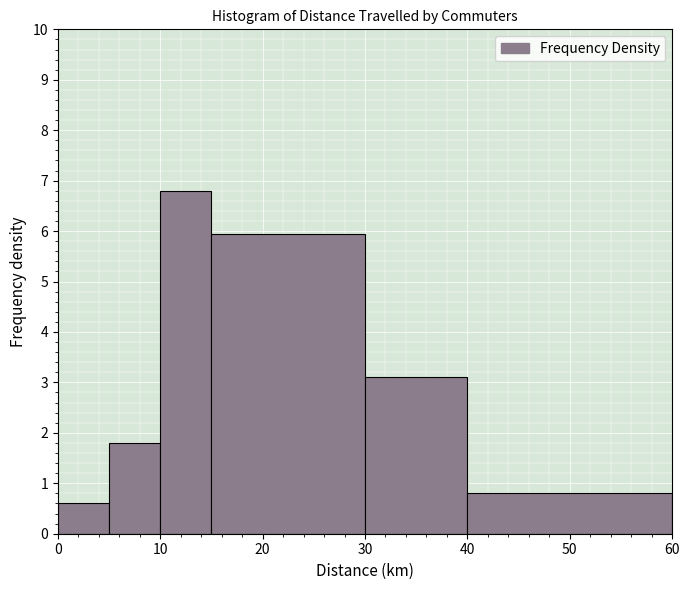

Reading left to right, transcribe this chart: for each bar, give the range it covers on the x-axis and its height. The values are not printed on the chart, so give them approximately, as read against the axis.

0 to 5: 0.6
5 to 10: 1.8
10 to 15: 6.8
15 to 30: 5.9
30 to 40: 3.1
40 to 60: 0.8